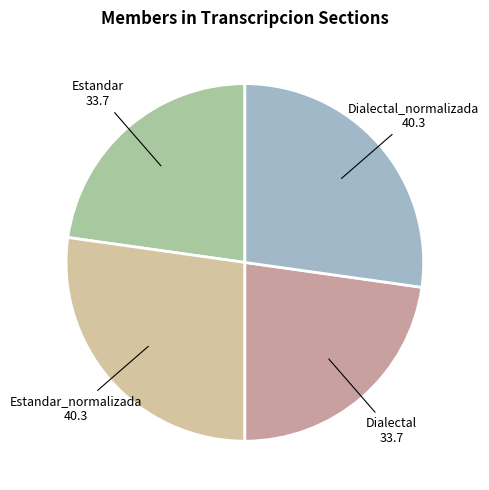

Count the number of slices in the pie.

4